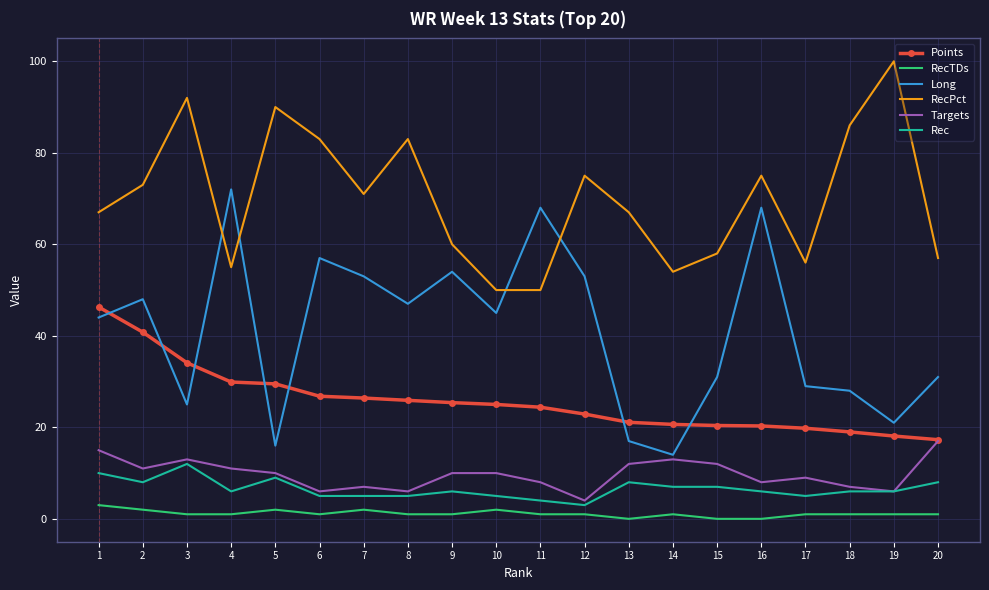

At 12, list the series in order from largest to smallest.

RecPct, Long, Points, Targets, Rec, RecTDs